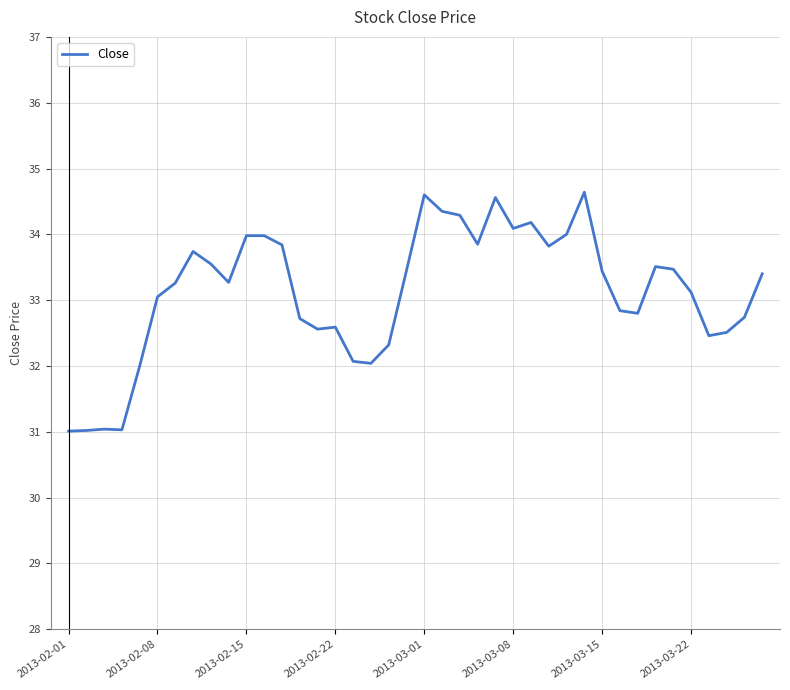

What is the difference between the maximum and minimum values?

3.6